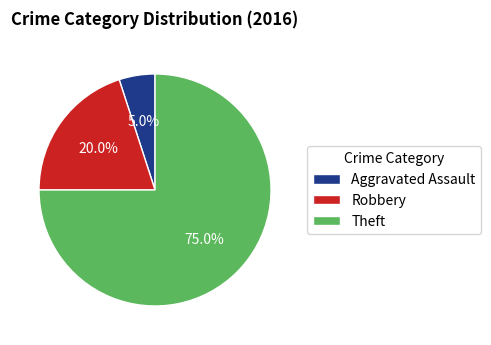

Does any single category account for the majority?

Yes